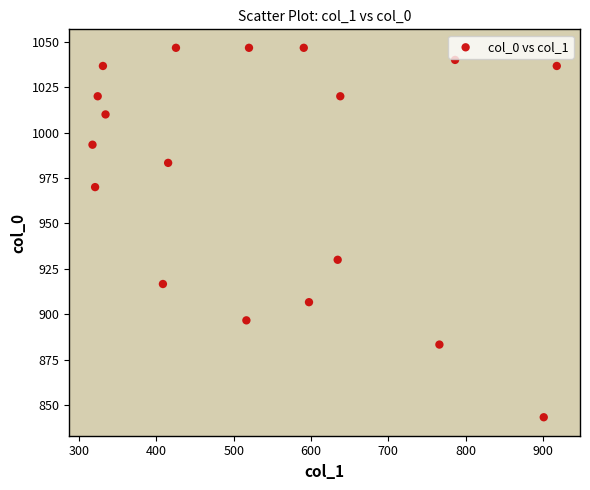

What is the range of X values (max minus min)?

600.8